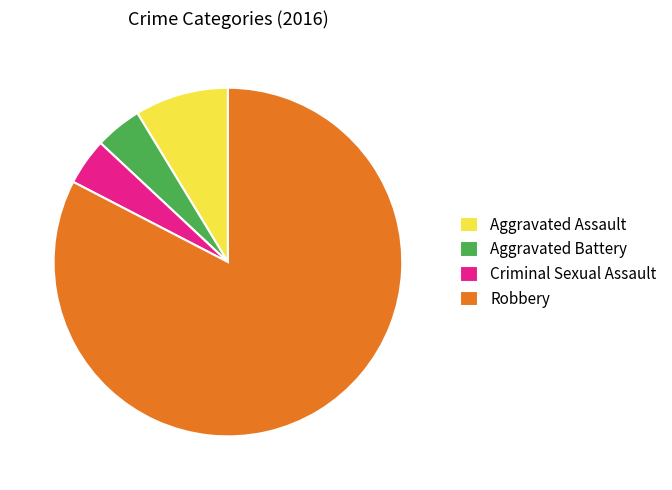

Is the sum of Aggravated Battery and Robbery greater than half?

Yes